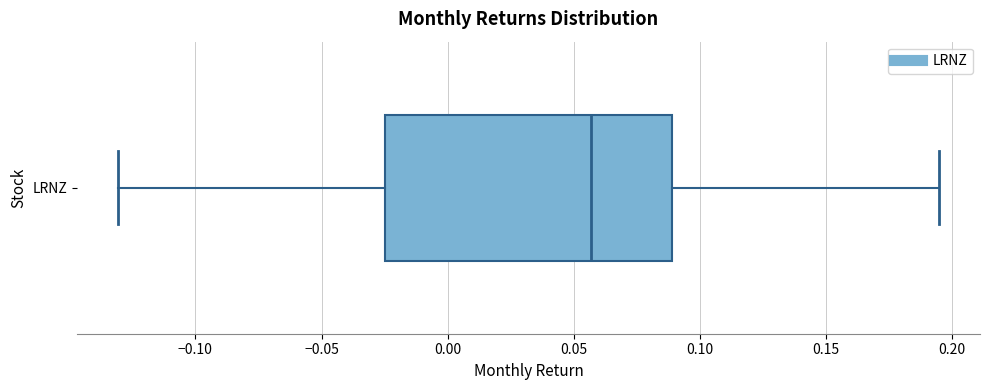

Transcribe this box plot: give where the median line is, the range the box spans, and where the two whiskers end, as read against the x-axis. The values are not printed on the chart, so give them approximately, as read against the axis.

median 0.055, box -0.025 to 0.090, whiskers -0.130 to 0.195